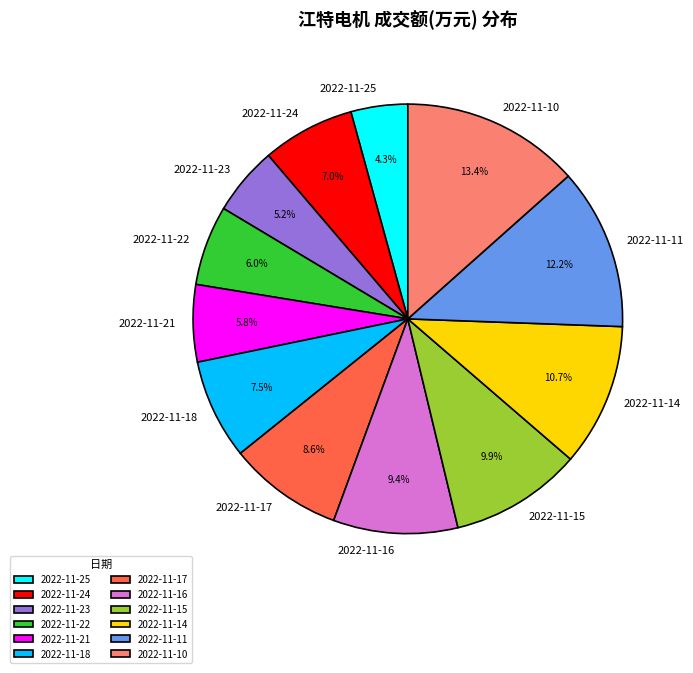

Between 2022-11-11 and 2022-11-24, which is larger?

2022-11-11